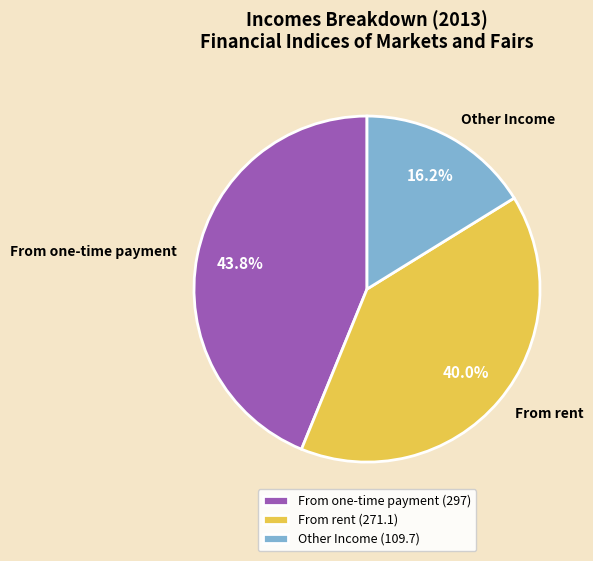

The From rent slice represents 40% of the pie. True or false?

True